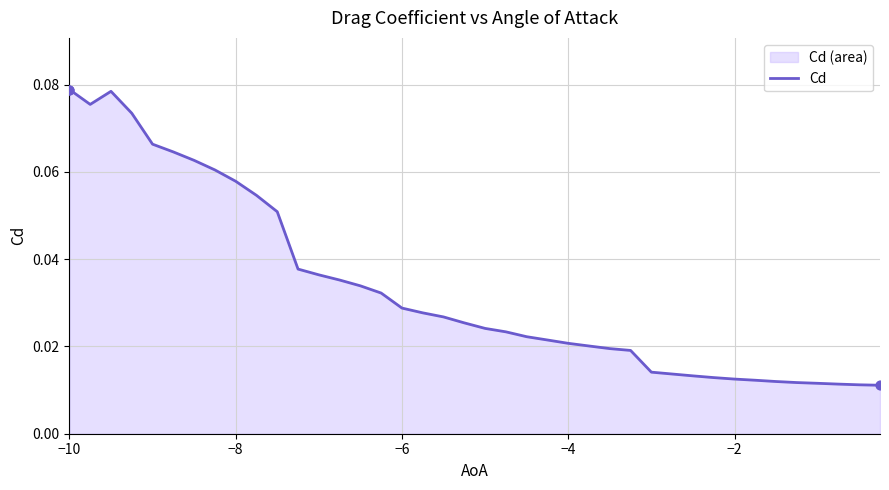

Does the chart have visible grid lines?

Yes